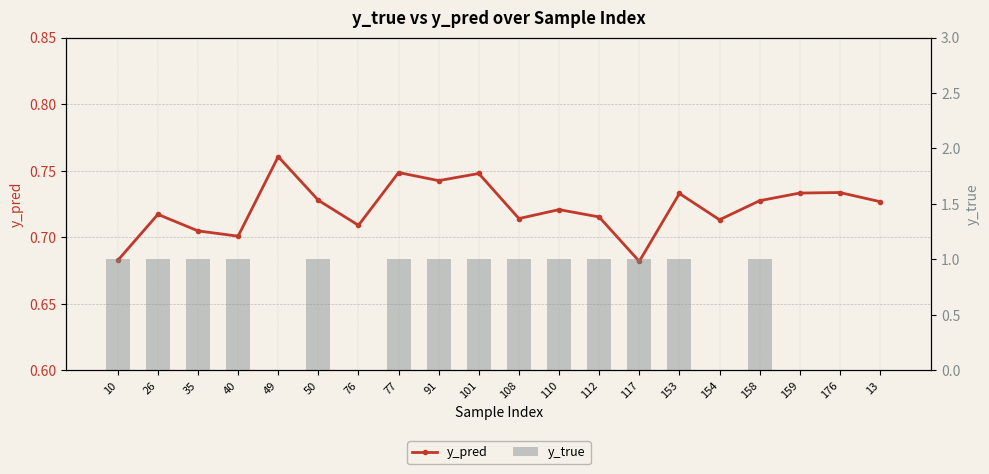

Rank the series at 10 from highest to lowest value.

y_true, y_pred